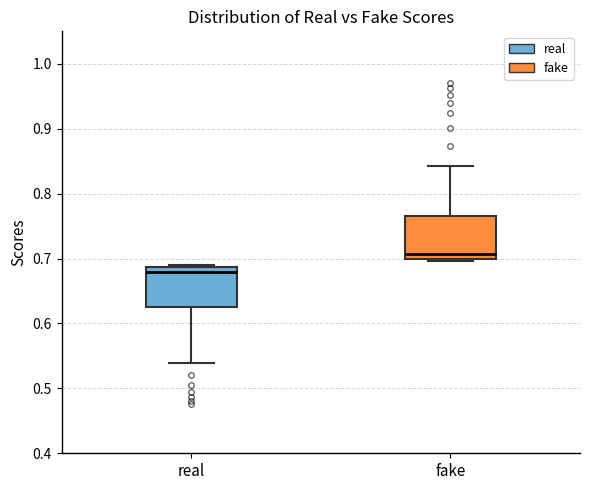

Reading left to right, read every box against the y-axis: the position of its median line, the range the box covers, and the ends of its whiskers. The values are not printed on the chart, so give them approximately, as read against the axis.

real: median 0.68, box 0.63 to 0.69, whiskers 0.54 to 0.69
fake: median 0.71, box 0.70 to 0.77, whiskers 0.70 to 0.84